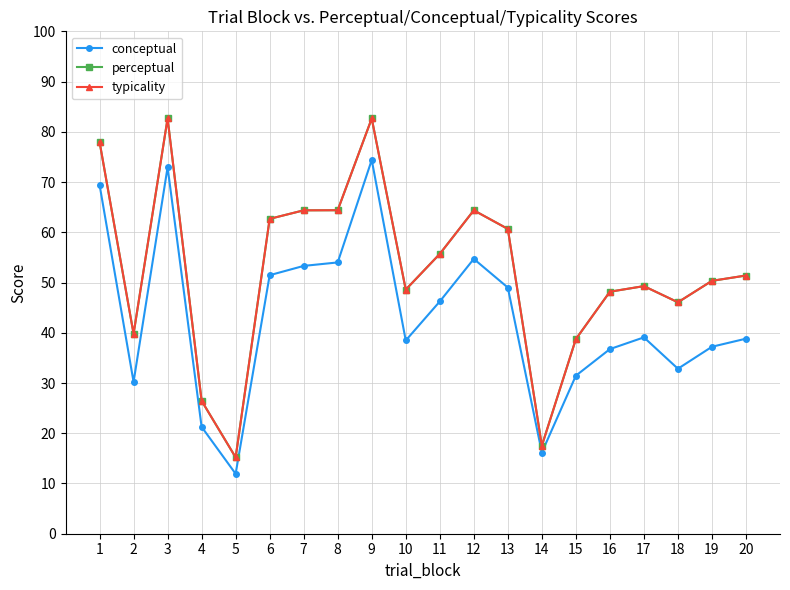

Which series has the widest spread of values?

perceptual